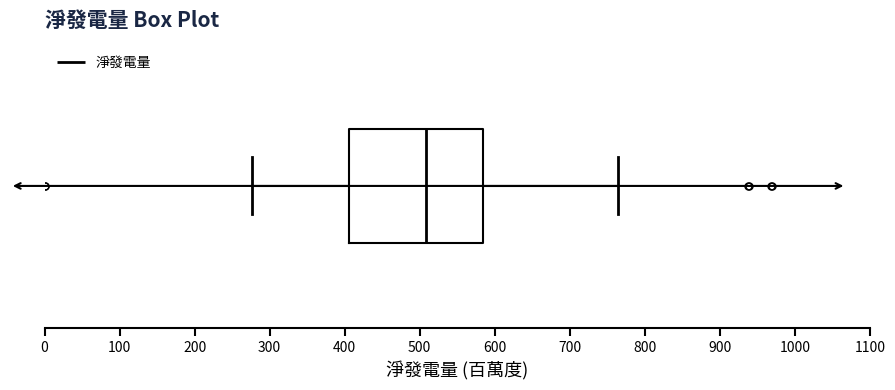

Read this box plot against the x-axis: the position of the median line, the range covered by the box, and the ends of both whiskers. The values are not printed on the chart, so give them approximately, as read against the axis.

median 510, box 410 to 580, whiskers 280 to 760